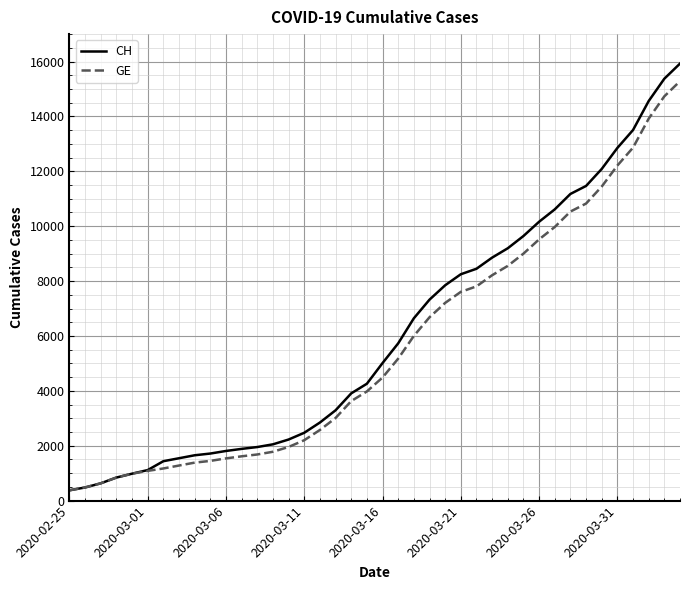

What is the minimum value for GE?

375